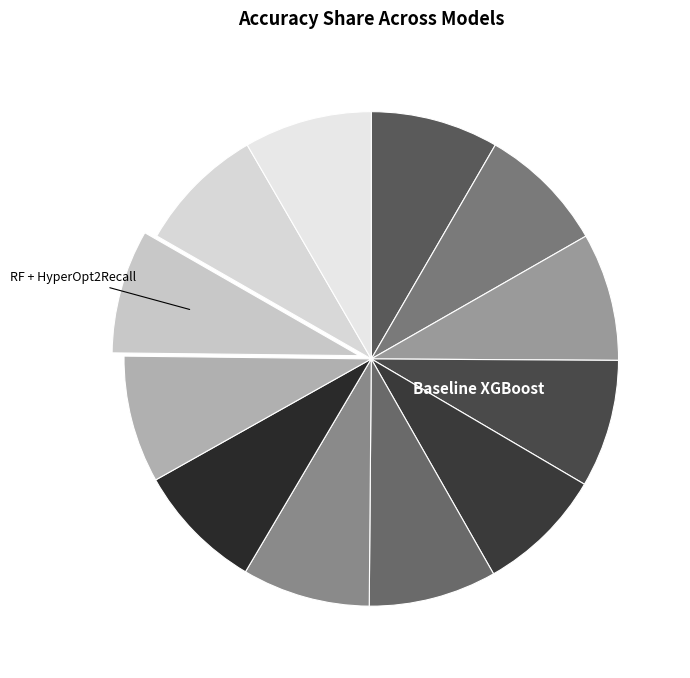

Count the number of slices in the pie.

12